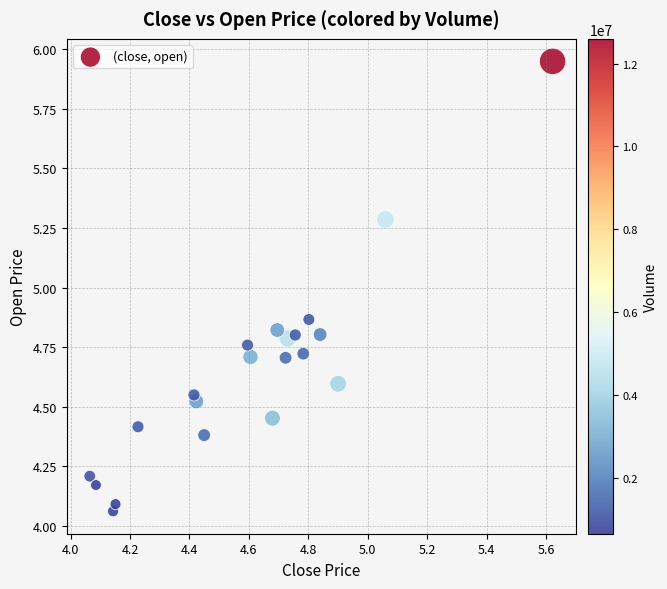

What is the range of Y values (max minus min)?

1.9